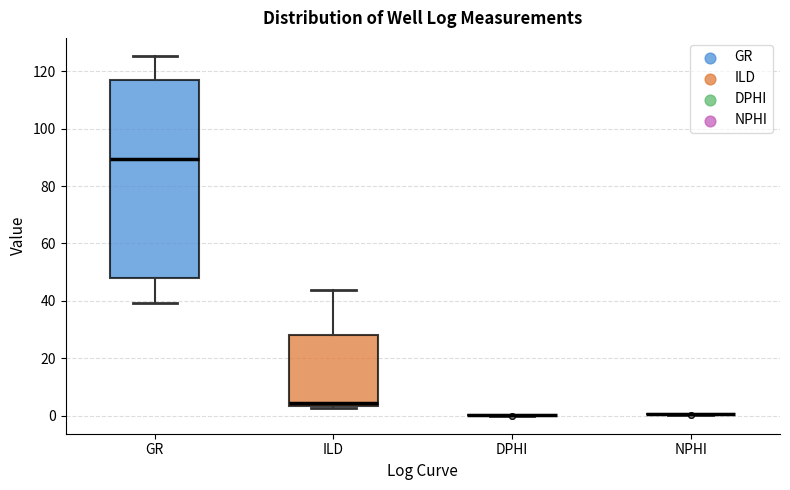

Comparing the boxes themselves (not the whiskers), which one is the tallest?

GR